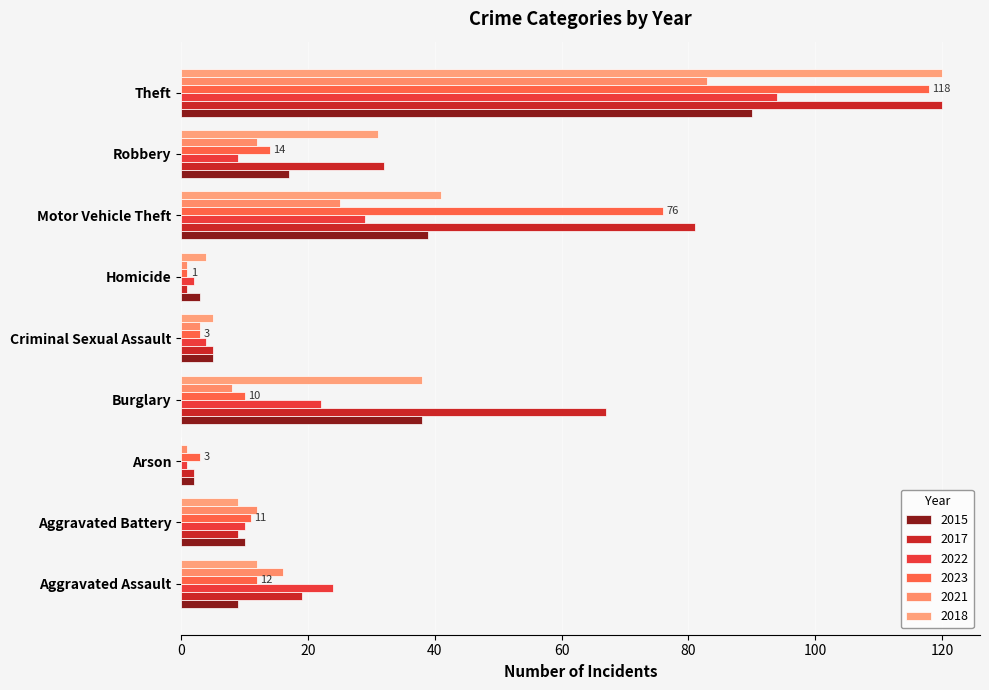

Reading right to left, transcribe all the data shown in this chart.

2015: 90	17	39	3	5	38	2	10	9
2017: 120	32	81	1	5	67	2	9	19
2022: 94	9	29	2	4	22	1	10	24
2023: 118	14	76	1	3	10	3	11	12
2021: 83	12	25	1	3	8	1	12	16
2018: 120	31	41	4	5	38	0	9	12